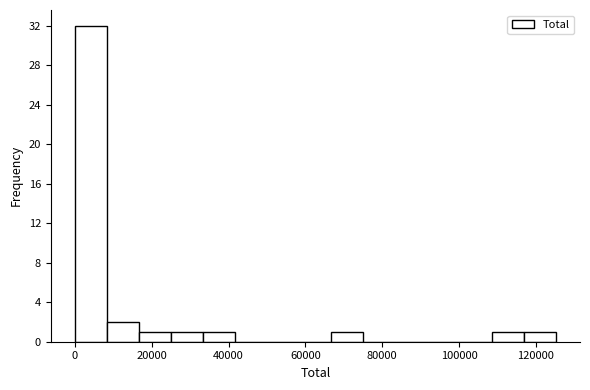

Reading left to right, list every bar in this chart as the range it spans on the x-axis followed by its height. Neither the bar edges nor the heights are printed on the chart, so give them approximately, as read against the axes.

0 to 8000: 32
8000 to 16000: 2
16000 to 26000: 1
26000 to 34000: 1
34000 to 42000: 1
42000 to 50000: 0
50000 to 58000: 0
58000 to 66000: 0
66000 to 76000: 1
76000 to 84000: 0
84000 to 92000: 0
92000 to 100000: 0
100000 to 108000: 0
108000 to 116000: 1
116000 to 126000: 1